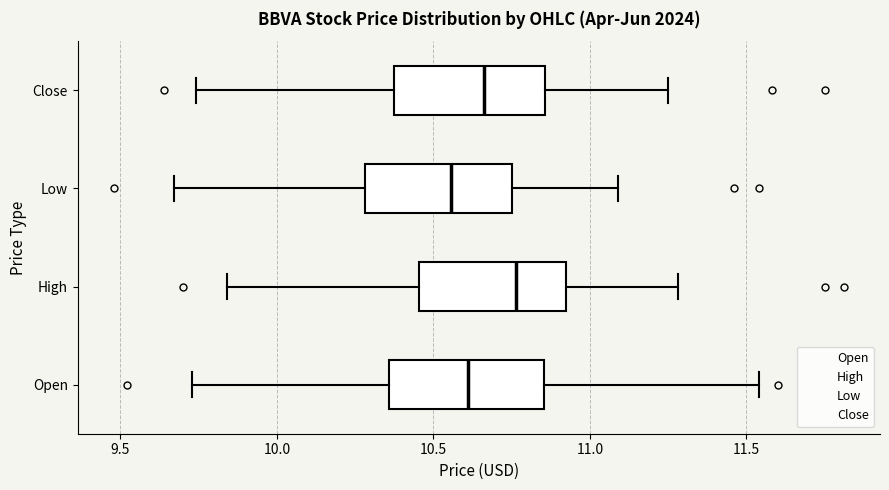

Reading bottom to top, transcribe this box plot: for each box, give where its median line is, the range the box spans, and where its two whiskers end, as read against the x-axis. The values are not printed on the chart, so give them approximately, as read against the axis.

Open: median 10.60, box 10.35 to 10.85, whiskers 9.75 to 11.55
High: median 10.75, box 10.45 to 10.90, whiskers 9.85 to 11.30
Low: median 10.55, box 10.30 to 10.75, whiskers 9.65 to 11.10
Close: median 10.65, box 10.35 to 10.85, whiskers 9.75 to 11.25